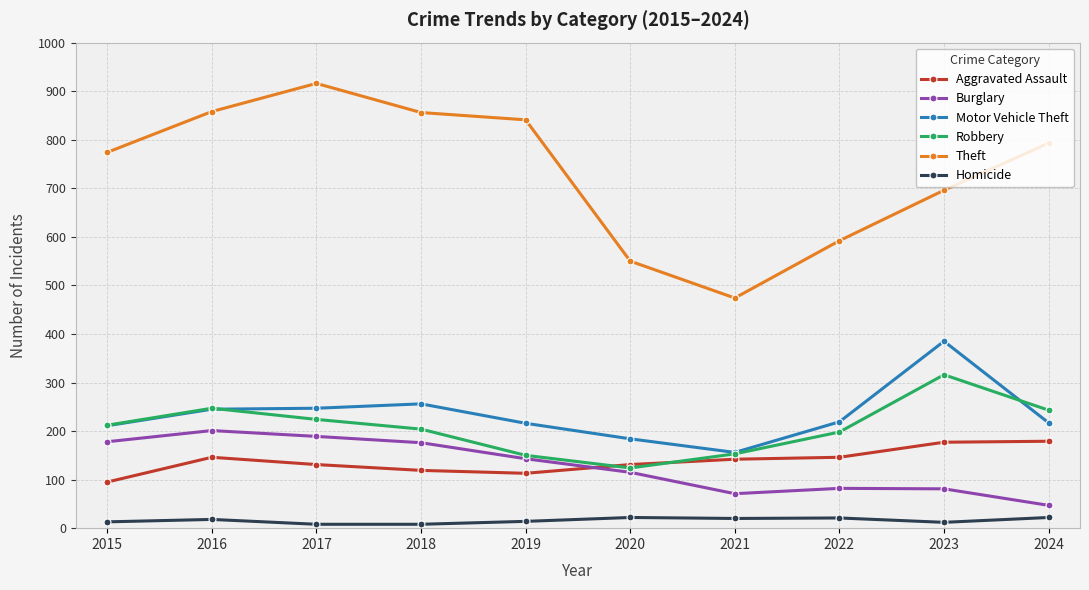

At which label does Burglary reach its peak?

2016